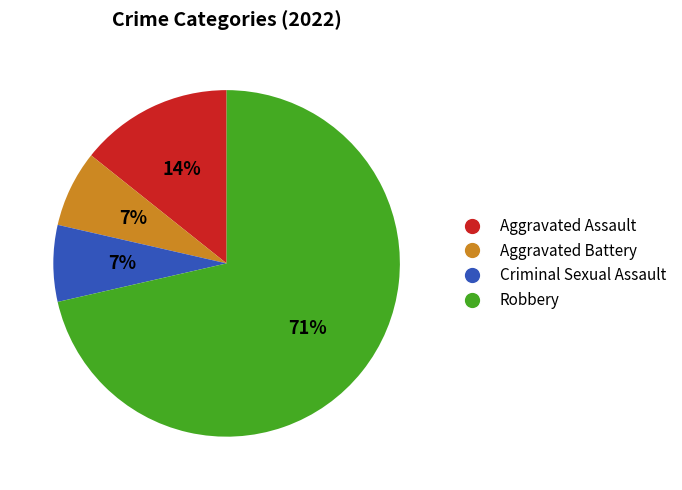

To the nearest percent, what is the combined percentage of Aggravated Battery and Criminal Sexual Assault?

14%